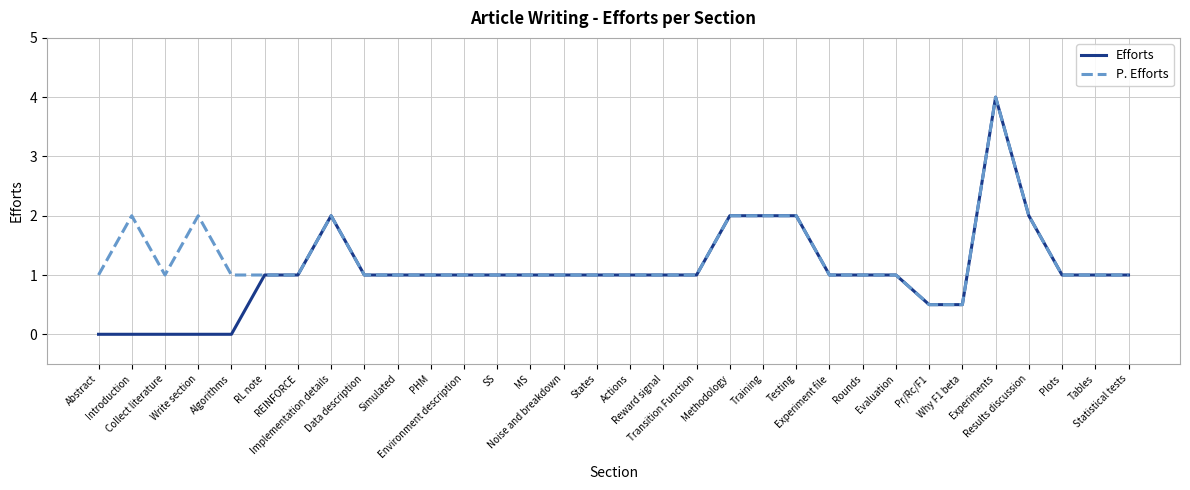

What is the average value of the P. Efforts series?

1.3